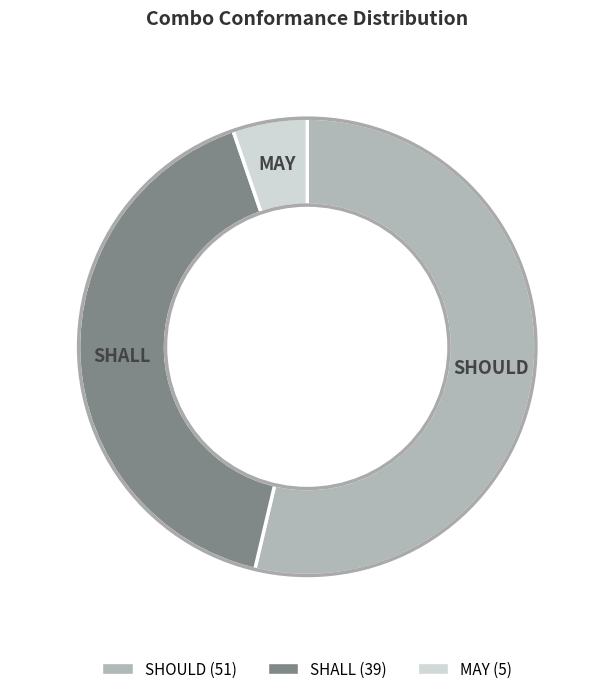

Rank the categories by value from lowest to highest.

MAY, SHALL, SHOULD